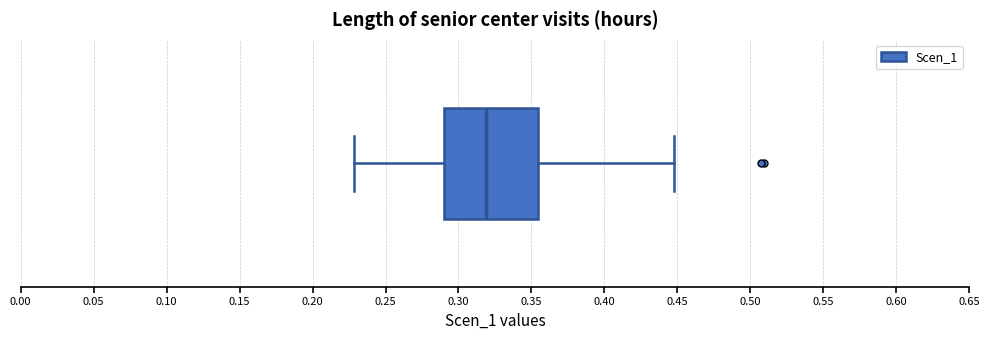

Read this box plot against the x-axis: the position of the median line, the range covered by the box, and the ends of both whiskers. The values are not printed on the chart, so give them approximately, as read against the axis.

median 0.320, box 0.290 to 0.355, whiskers 0.230 to 0.450